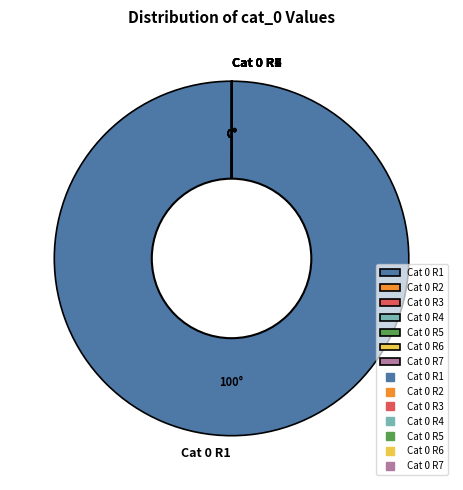

Is there any slice that represents more than half of the pie?

Yes